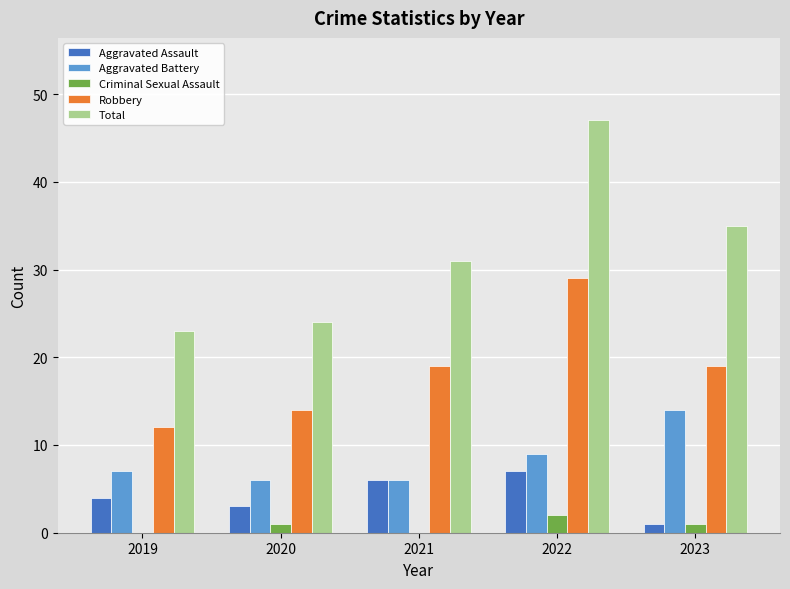

Count the number of data series in this chart.

5